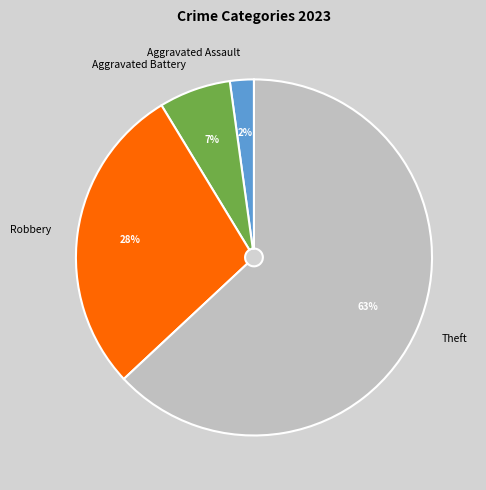

How many slices are in this pie chart?

4